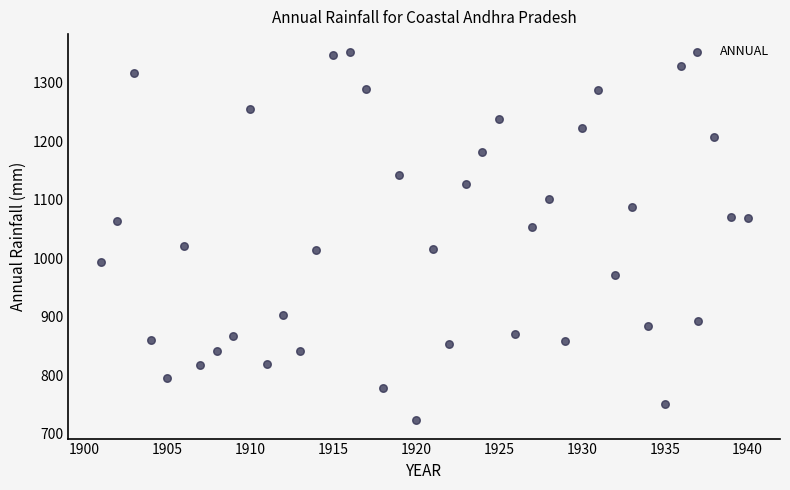

What is the range of Y values (max minus min)?

627.7